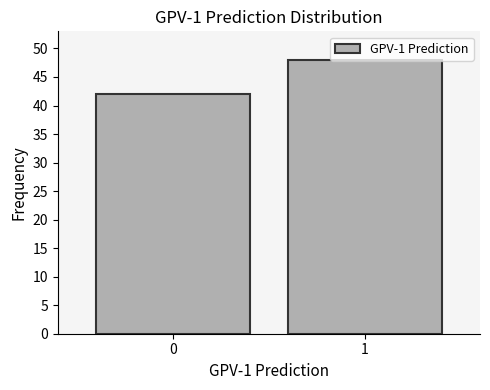

The value at 0 is 28. True or false?

False